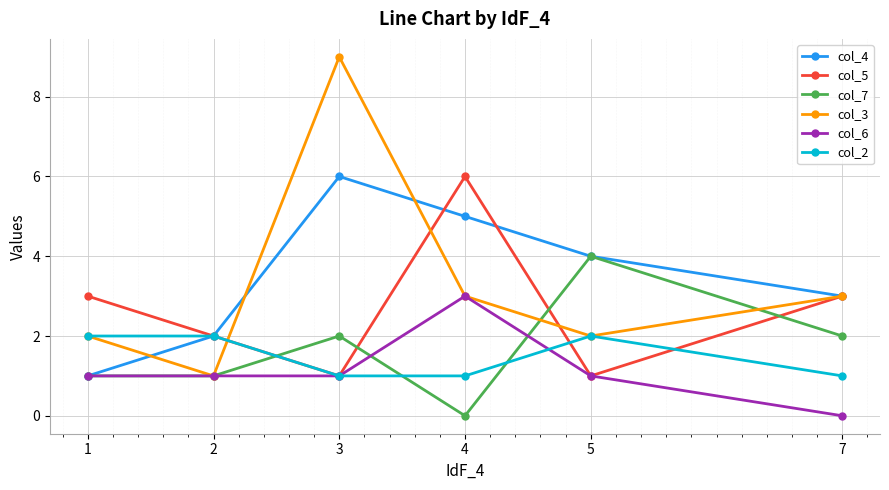

What is the approximate value of col_2 at 2?

2